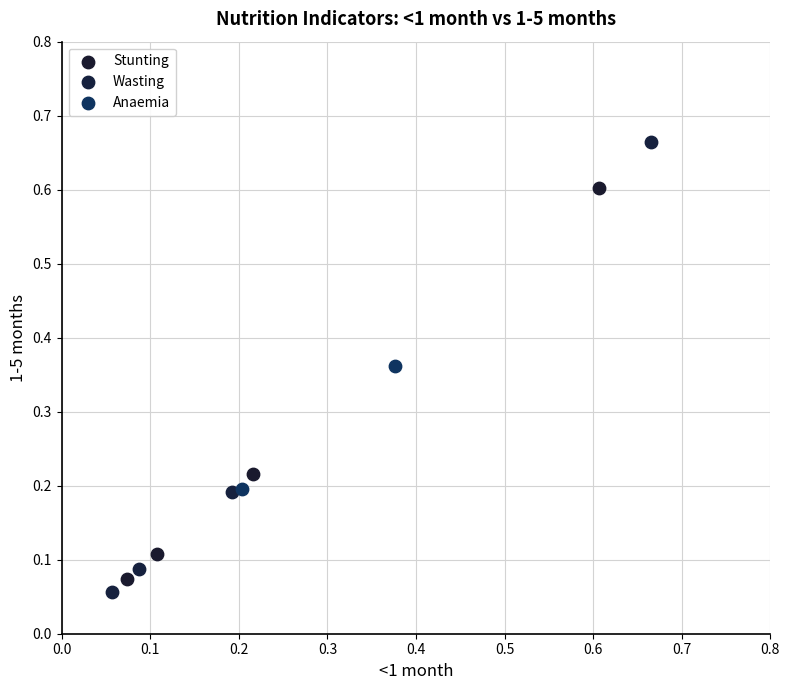

Which series has the largest Y range (max minus min)?

Wasting